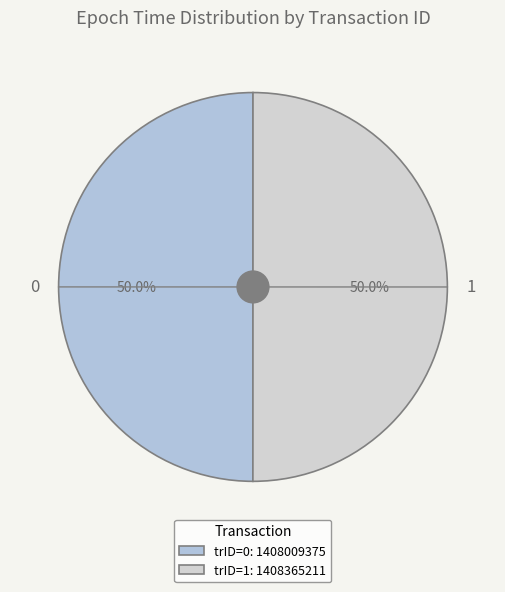

What percentage is the 0 slice, to the nearest percent?

50%